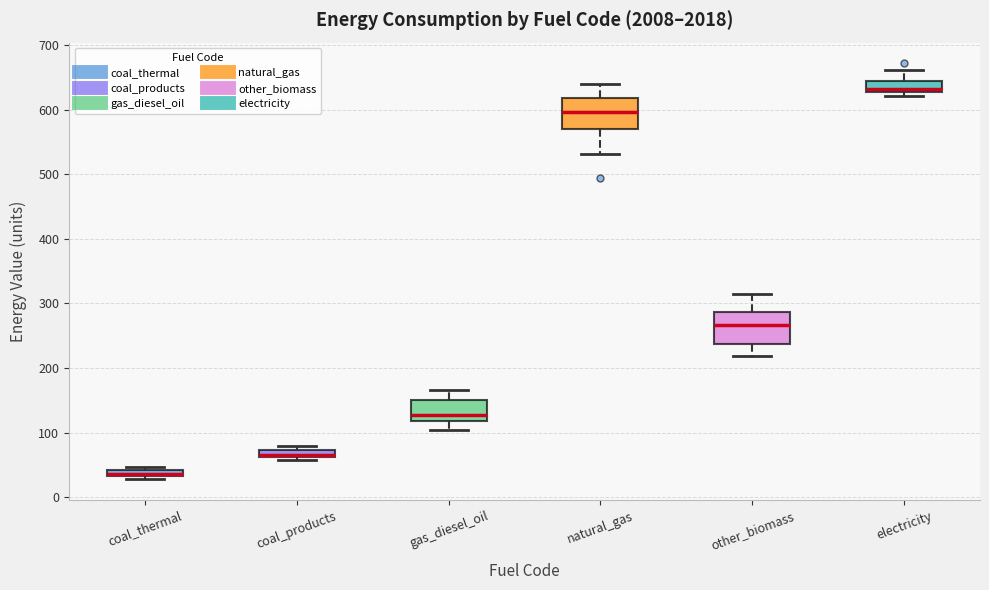

Where is the upper edge of the box for coal_products on the y-axis? The values are not printed on the chart, so give them approximately, as read against the axis.

70